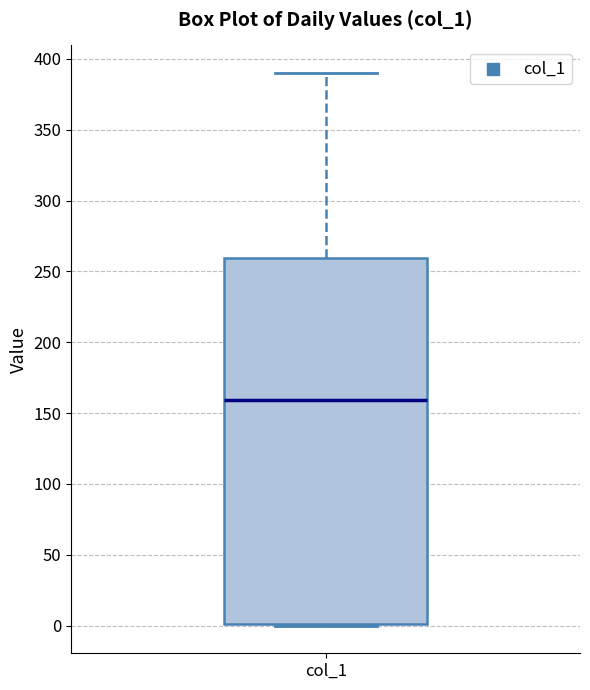

Transcribe this box plot: give where the median line is, the range the box spans, and where the two whiskers end, as read against the y-axis. The values are not printed on the chart, so give them approximately, as read against the axis.

median 160, box 0 to 260, whiskers 0 to 390